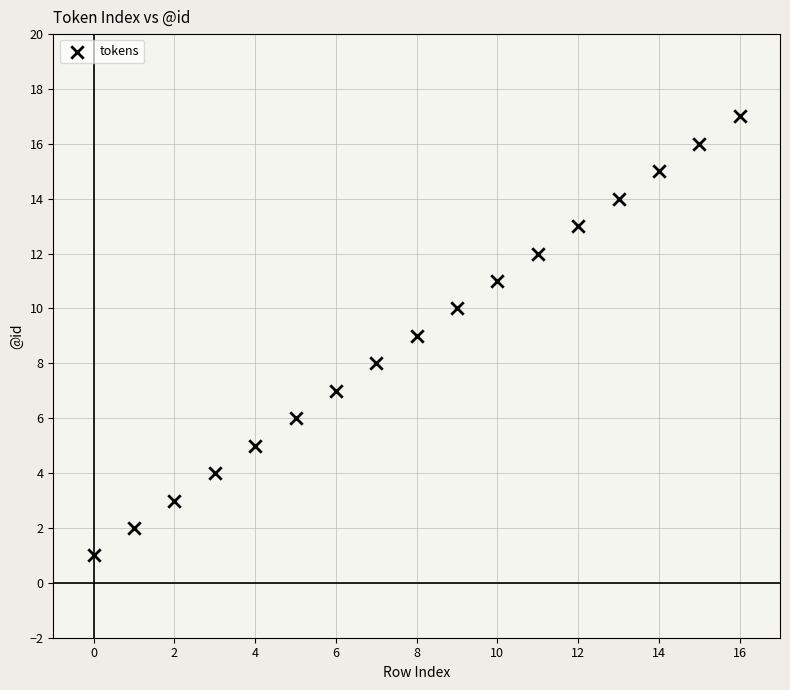

What is the range of Y values (max minus min)?

16